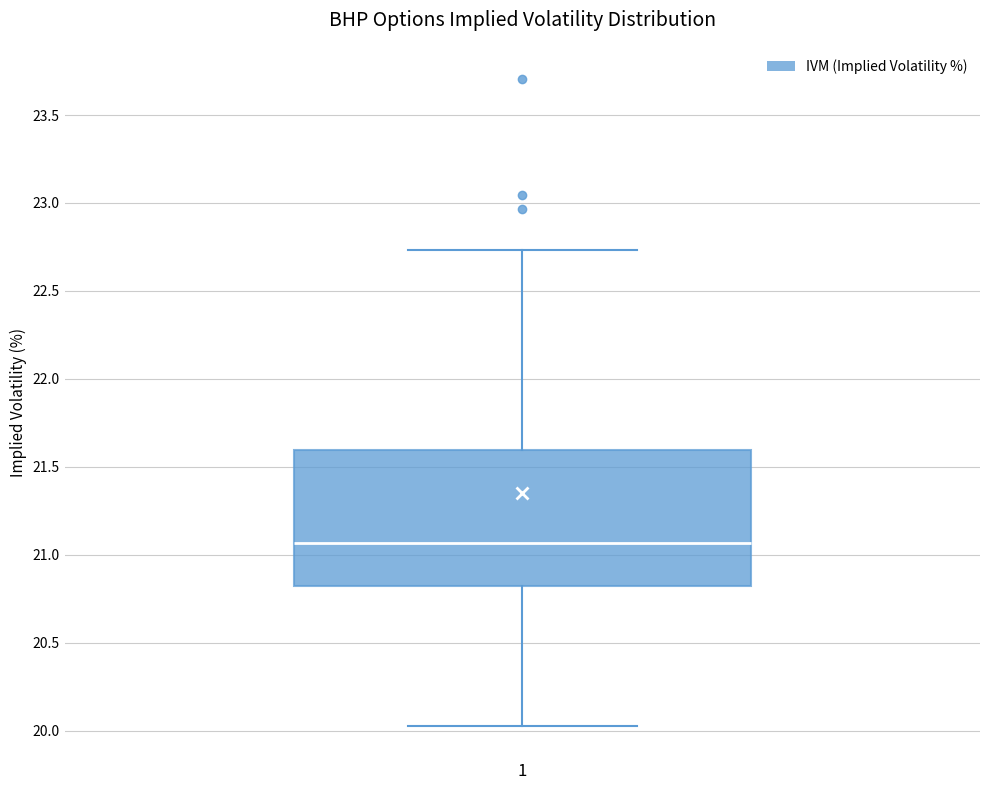

Where is the upper edge of the box at x = 1 on the y-axis? The values are not printed on the chart, so give them approximately, as read against the axis.

21.60